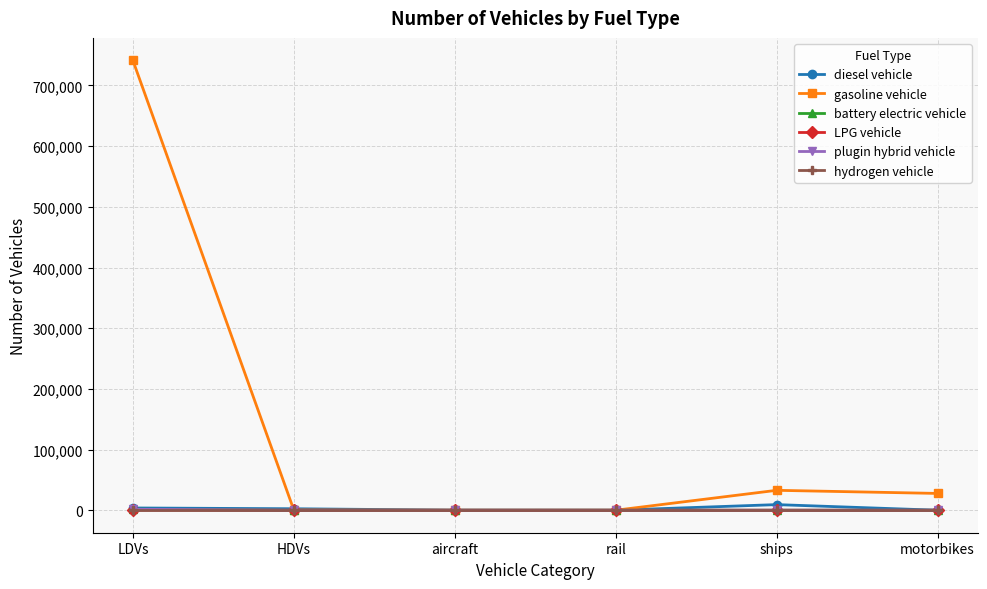

True or false: gasoline vehicle has a value of -285501.9 at aircraft.

False